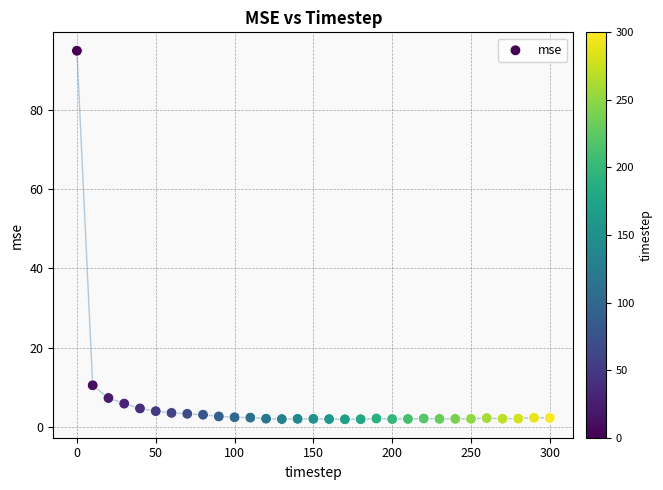

What is the range of X values (max minus min)?

300.0